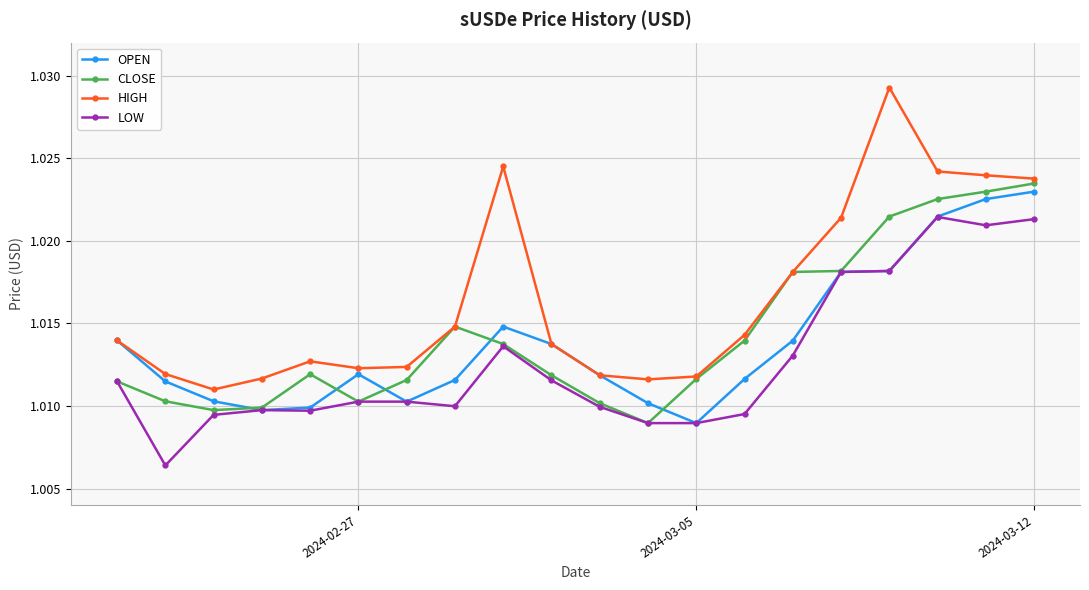

How many CLOSE values are between 1 and 2?

20